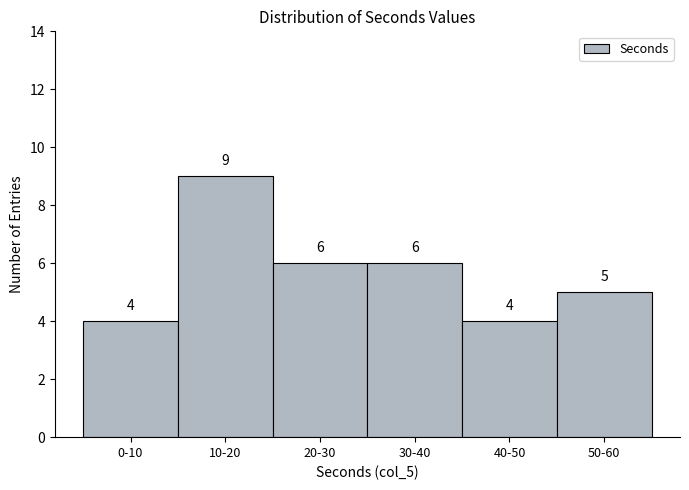

Reading right to left, what are all the values shown in this chart?

50-60=5	40-50=4	30-40=6	20-30=6	10-20=9	0-10=4